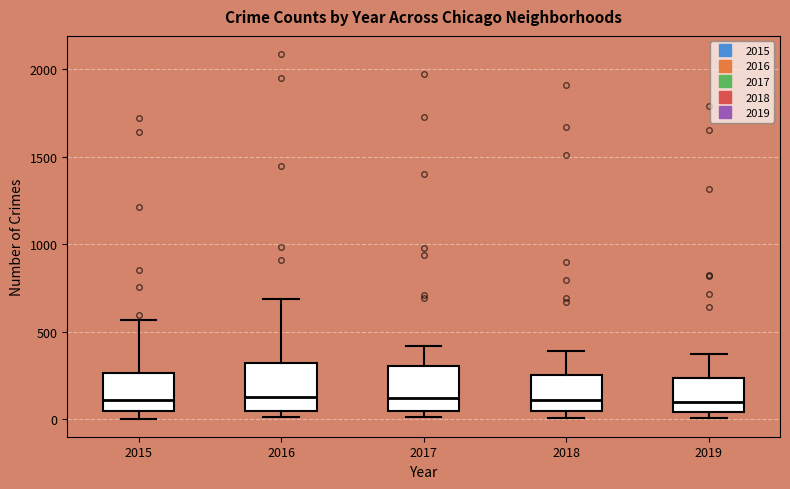

Reading left to right, read every box against the y-axis: the position of its median line, the range the box covers, and the ends of its whiskers. The values are not printed on the chart, so give them approximately, as read against the axis.

2015: median 100, box 50 to 250, whiskers 0 to 550
2016: median 150, box 50 to 300, whiskers 0 to 700
2017: median 100, box 50 to 300, whiskers 0 to 400
2018: median 100, box 50 to 250, whiskers 0 to 400
2019: median 100, box 50 to 250, whiskers 0 to 400